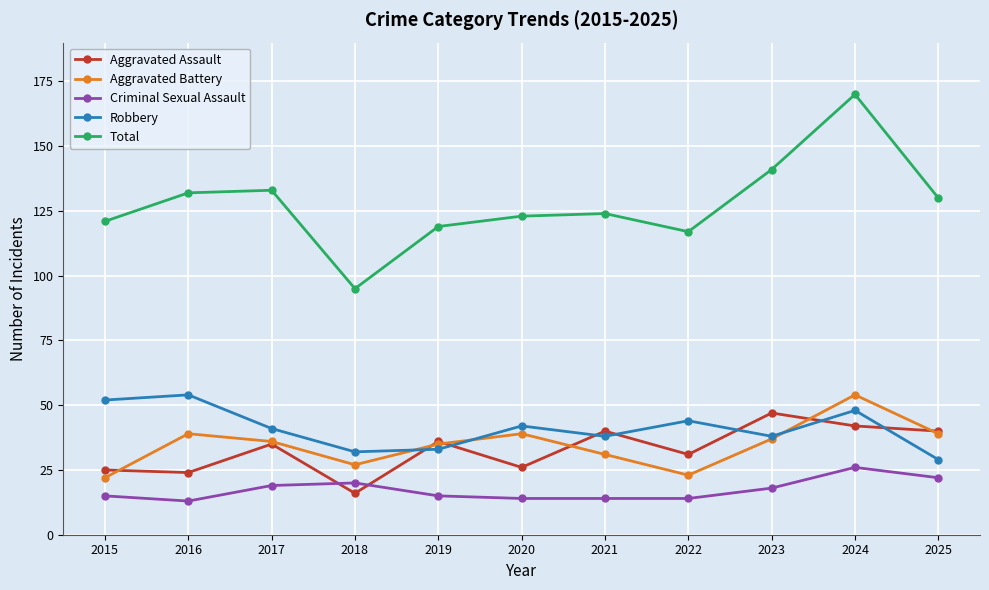

How many interior local peaks does the Aggravated Battery series have?

3